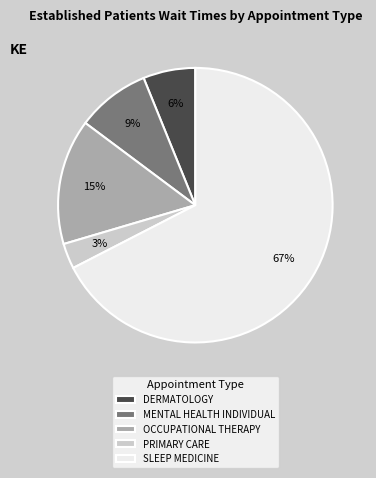

What percentage is the OCCUPATIONAL THERAPY slice, to the nearest percent?

15%